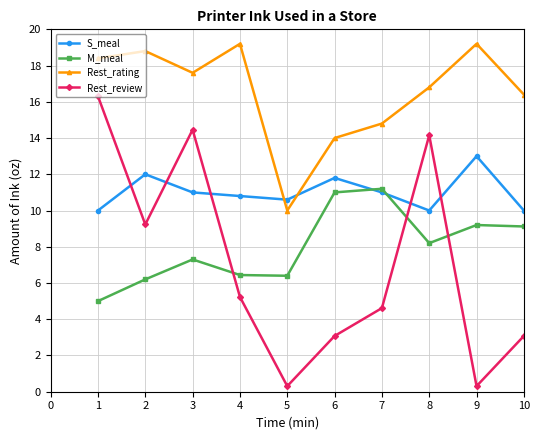

How many interior local valleys does the Rest_review series have?

3